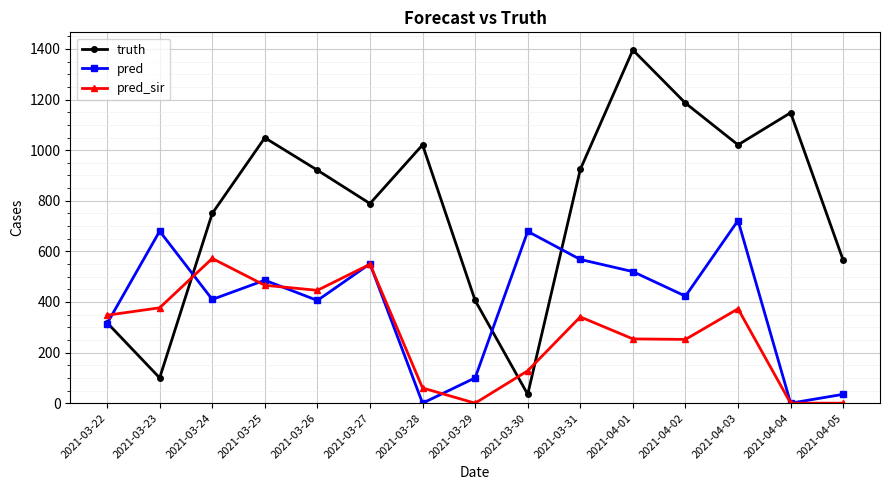

What is the spread (max minus min) of values at 2021-03-24?

340.0